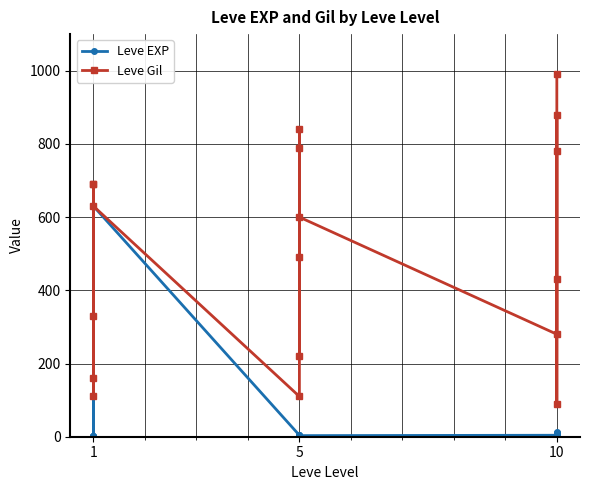

What is the lowest value of the Leve Gil series?

90